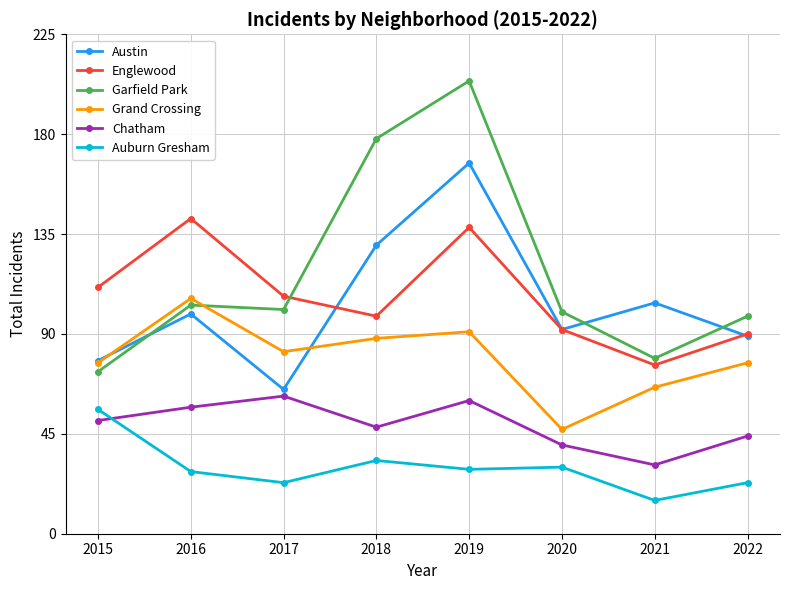

At how many categories does at least one series exceed 174?

2